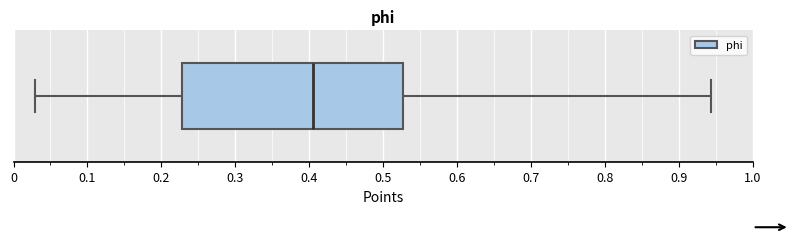

Read this box plot against the x-axis: the position of the median line, the range covered by the box, and the ends of both whiskers. The values are not printed on the chart, so give them approximately, as read against the axis.

median 0.40, box 0.23 to 0.53, whiskers 0.03 to 0.94